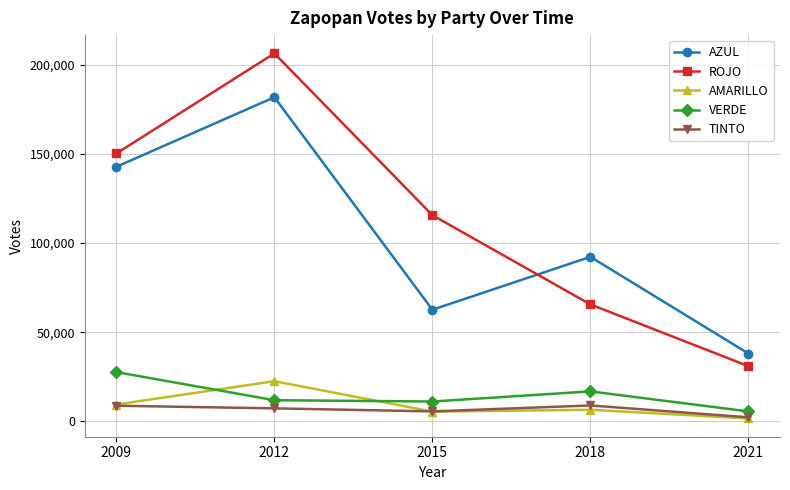

Which series changed the most between 2018 and 2021?

AZUL